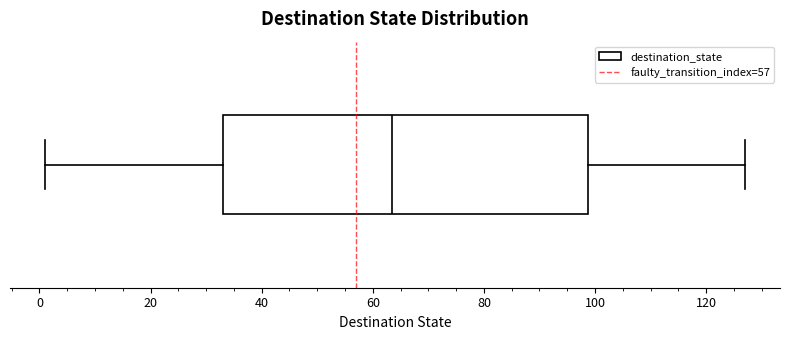

Transcribe this box plot: give where the median line is, the range the box spans, and where the two whiskers end, as read against the x-axis. The values are not printed on the chart, so give them approximately, as read against the axis.

median 64, box 34 to 98, whiskers 2 to 128